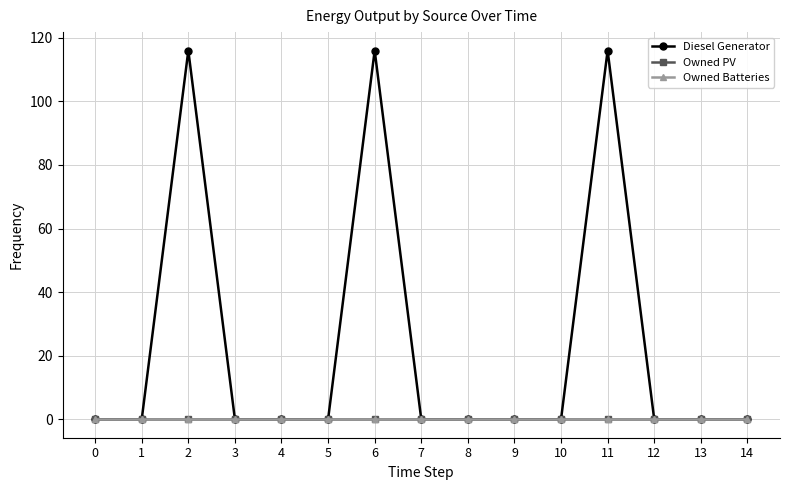

True or false: Diesel Generator and Owned PV cross at least once.

False